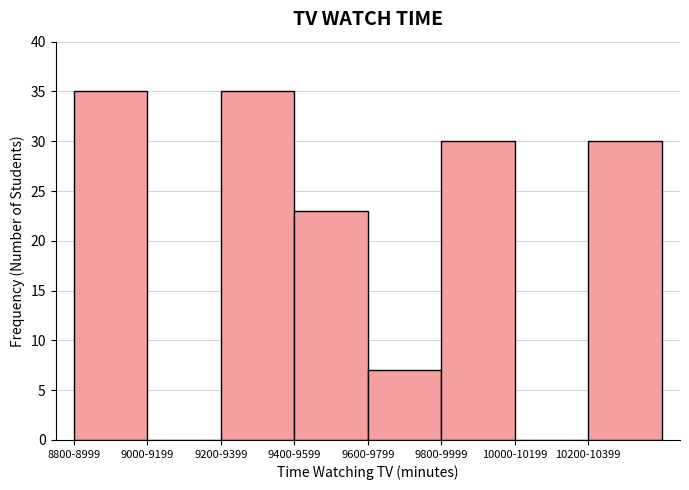

Reading left to right, extract all data points from this chart.

8800-8999=35	9000-9199=0	9200-9399=35	9400-9599=23	9600-9799=7	9800-9999=30	10000-10199=0	10200-10399=30